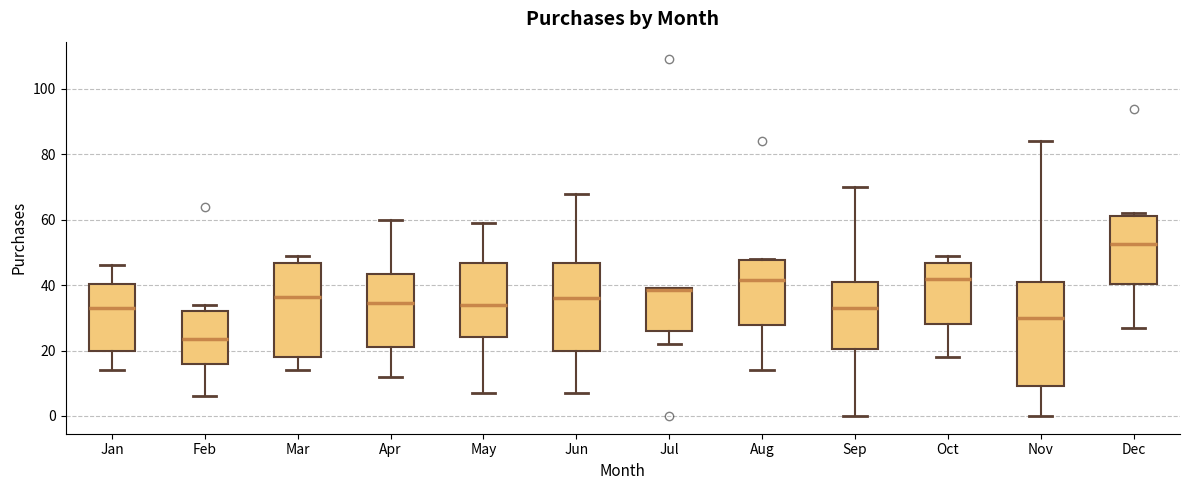

Which box has the highest median line?

Dec